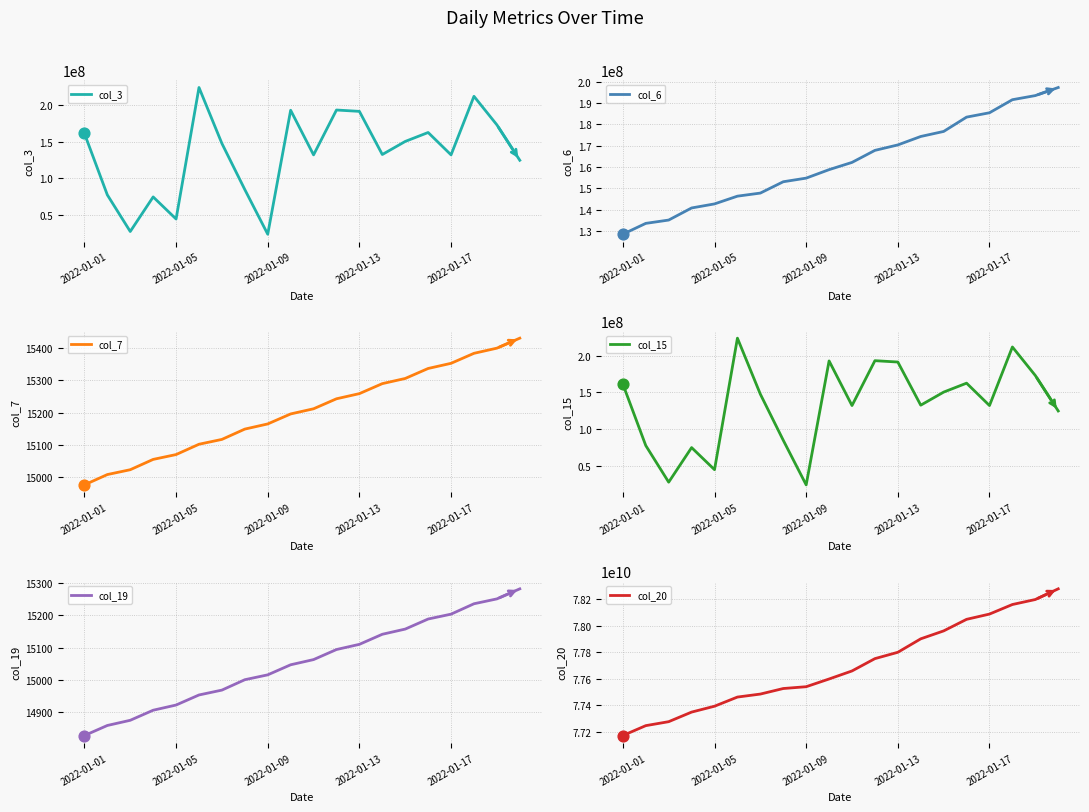

At how many categories does at least one series exceed 10413858252?

20